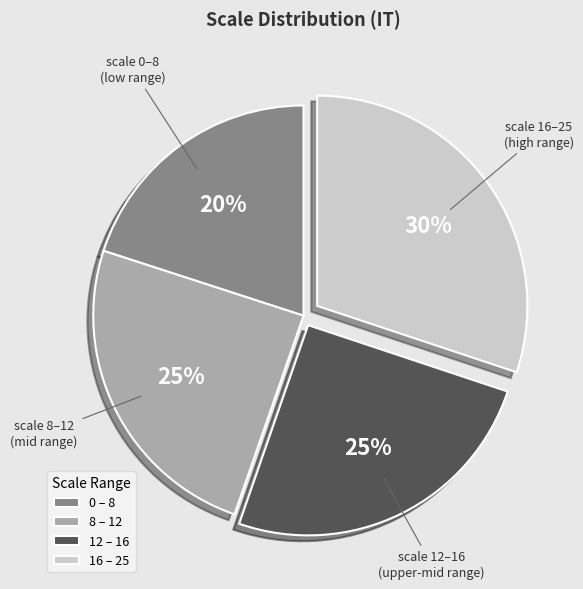

Is the sum of 16 – 25 and 12 – 16 greater than half?

Yes